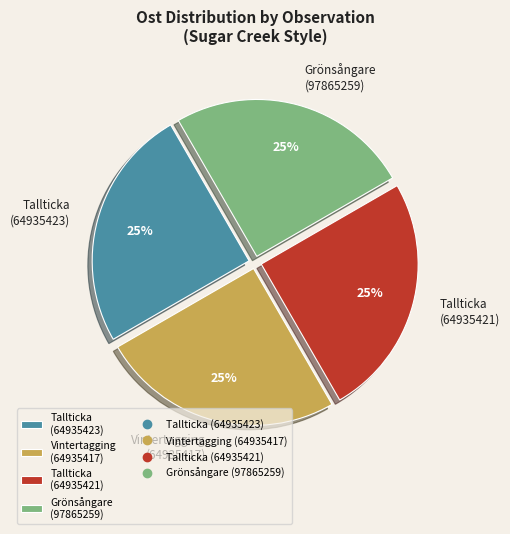

What percentage is the Vintertagging (64935417) slice, to the nearest percent?

25%